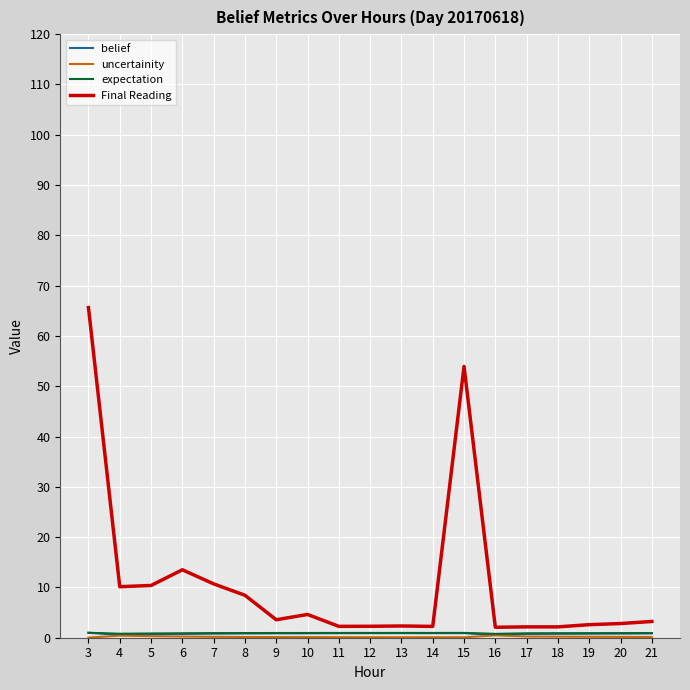

True or false: Final Reading has more than 1 interior local peaks.

True